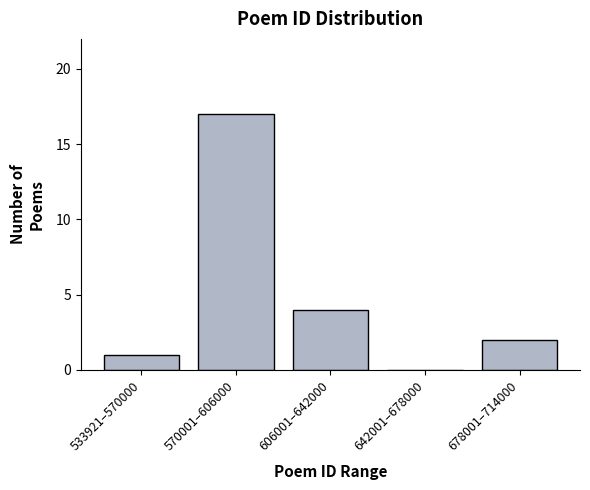

Reading left to right, list all the values displayed in this chart.

533921–570000=1	570001–606000=17	606001–642000=4	642001–678000=0	678001–714000=2